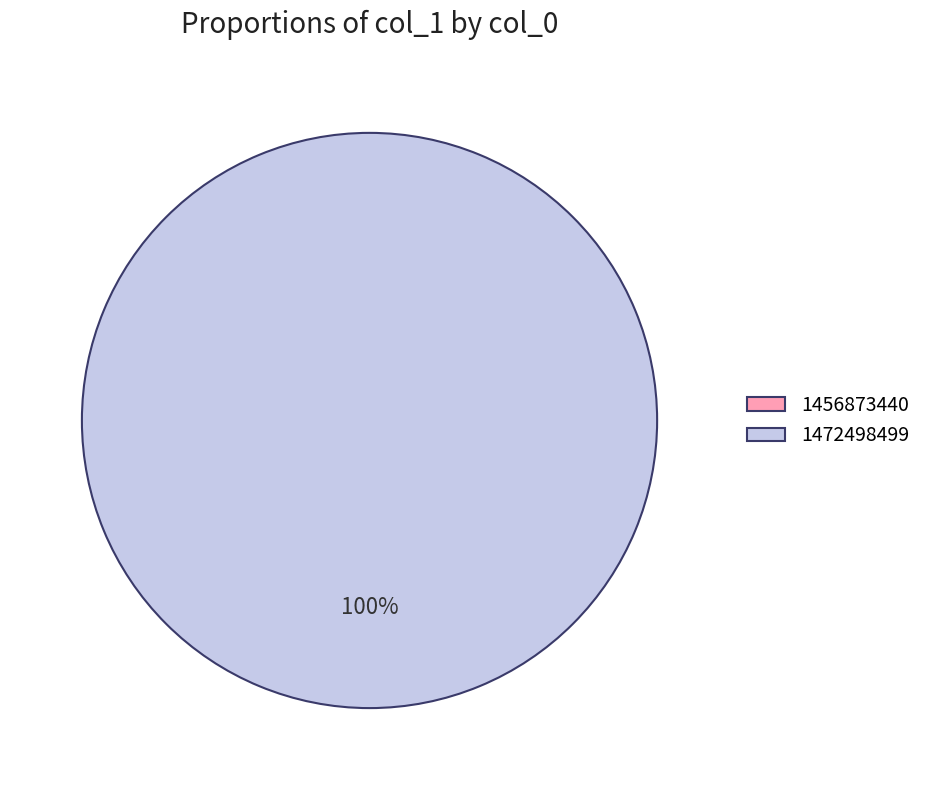

To the nearest percent, what is the difference between the largest and smallest slice percentages?

100%